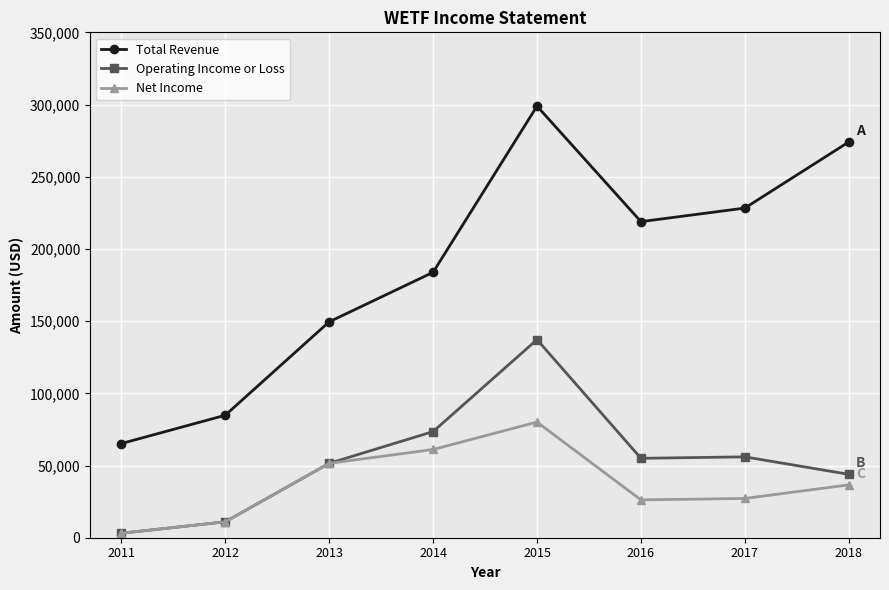

Which series has the largest range (max minus min)?

Total Revenue